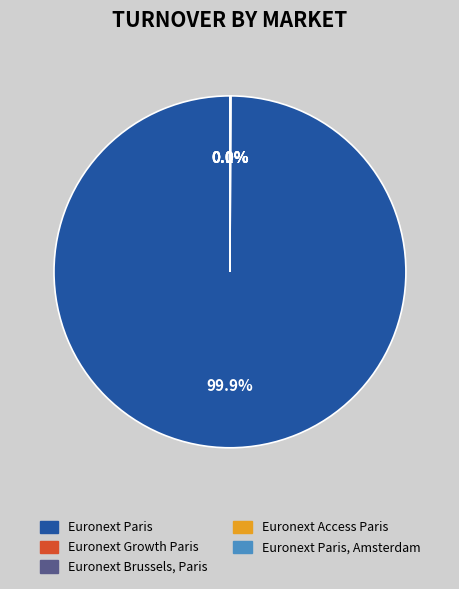

Which slice is the largest?

Euronext Paris